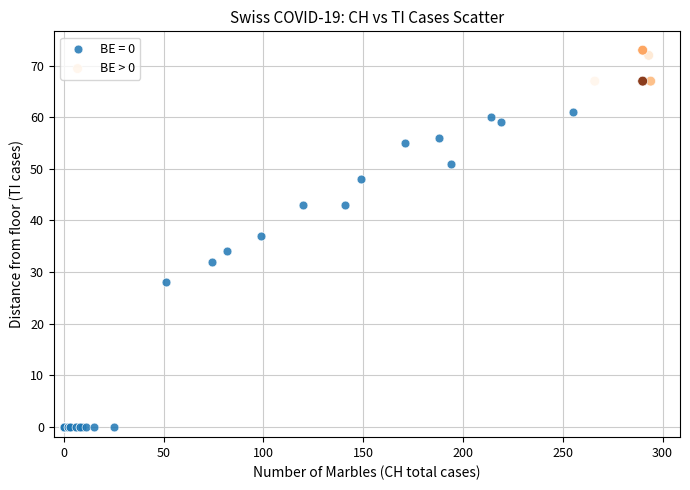

Which series contains the highest Y value?

BE > 0